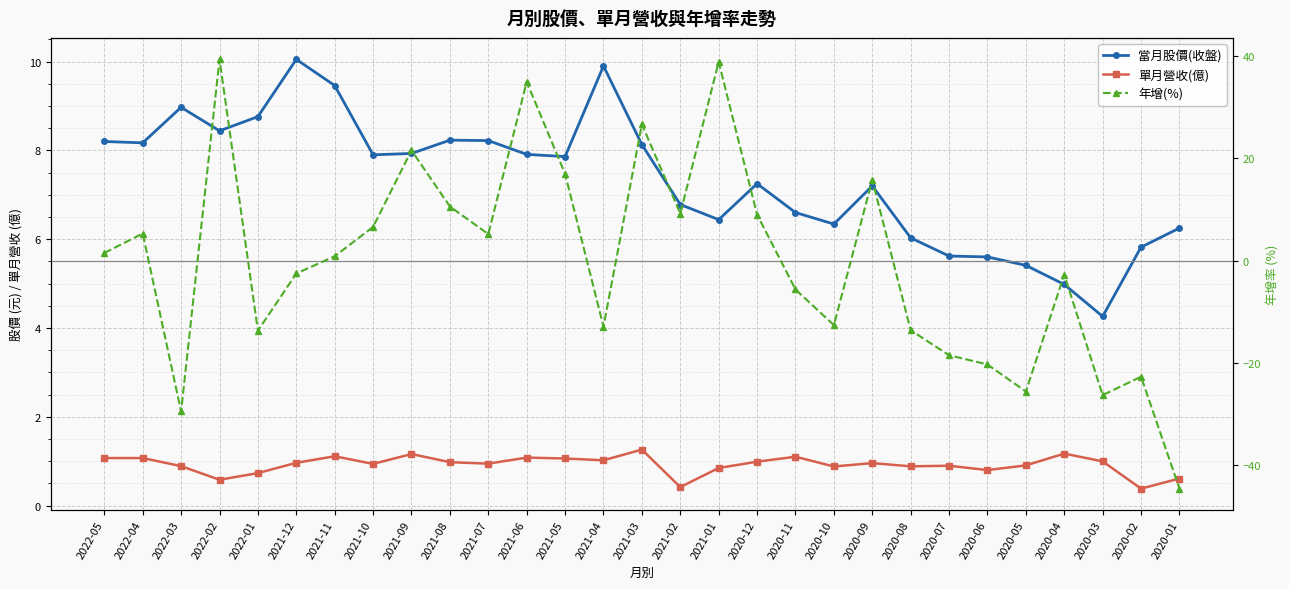

Between 2022-02 and 2021-08, which is larger?

2022-02